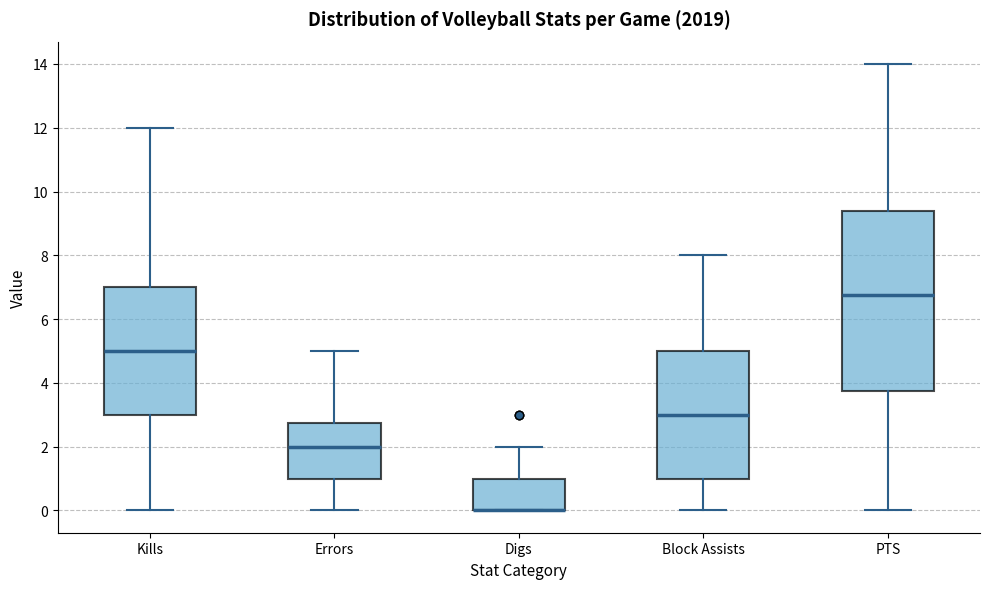

Reading left to right, transcribe this box plot: for each box, give where its median line is, the range the box spans, and where its two whiskers end, as read against the y-axis. The values are not printed on the chart, so give them approximately, as read against the axis.

Kills: median 5.0, box 3.0 to 7.0, whiskers 0.0 to 12.0
Errors: median 2.0, box 1.0 to 2.8, whiskers 0.0 to 5.0
Digs: median 0.0 (drawn on the box's lower edge), box 0.0 to 1.0, whiskers 0.0 to 2.0
Block Assists: median 3.0, box 1.0 to 5.0, whiskers 0.0 to 8.0
PTS: median 6.8, box 3.8 to 9.4, whiskers 0.0 to 14.0